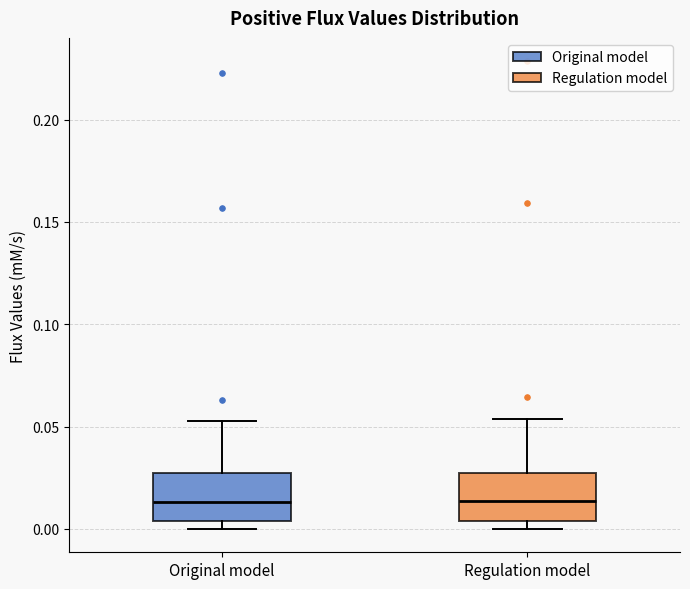

Reading left to right, transcribe this box plot: for each box, give where its median line is, the range the box spans, and where its two whiskers end, as read against the y-axis. The values are not printed on the chart, so give them approximately, as read against the axis.

Original model: median 0.015, box 0.005 to 0.025, whiskers 0.000 to 0.055
Regulation model: median 0.015, box 0.005 to 0.025, whiskers 0.000 to 0.055